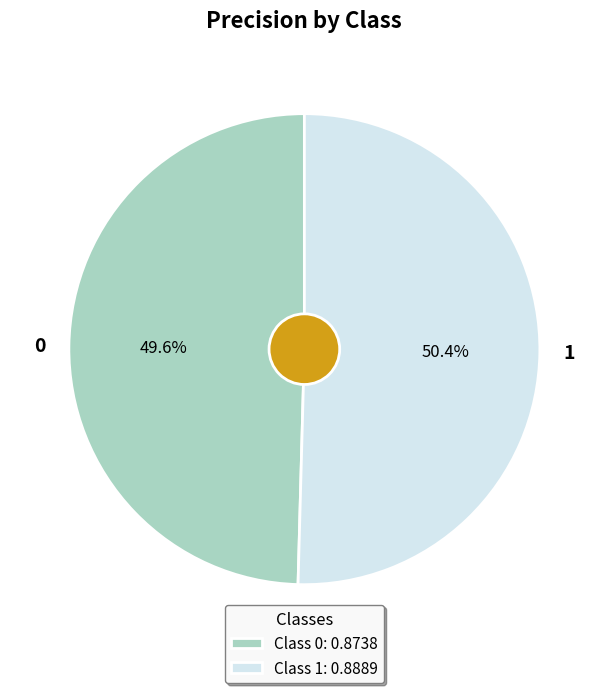

What percentage do 0 and 1 together represent?

100.0%